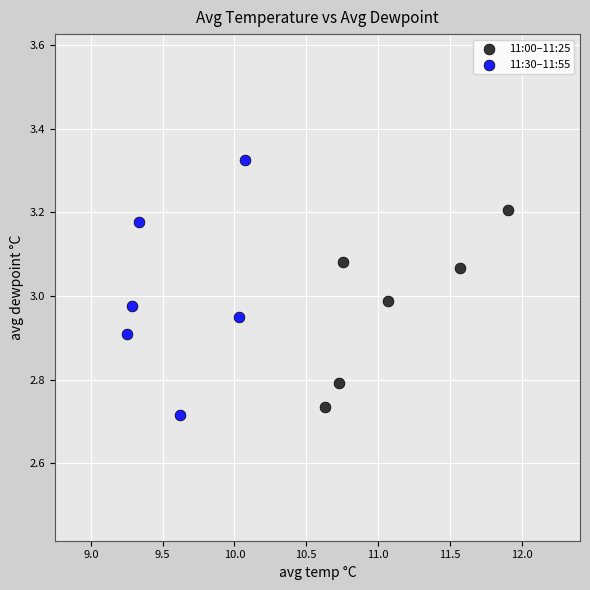

Which series has the largest Y range (max minus min)?

11:30–11:55